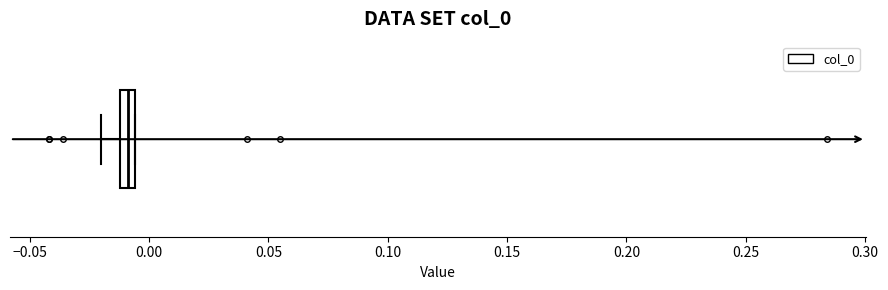

Where is the left edge of the box on the x-axis? The values are not printed on the chart, so give them approximately, as read against the axis.

-0.010